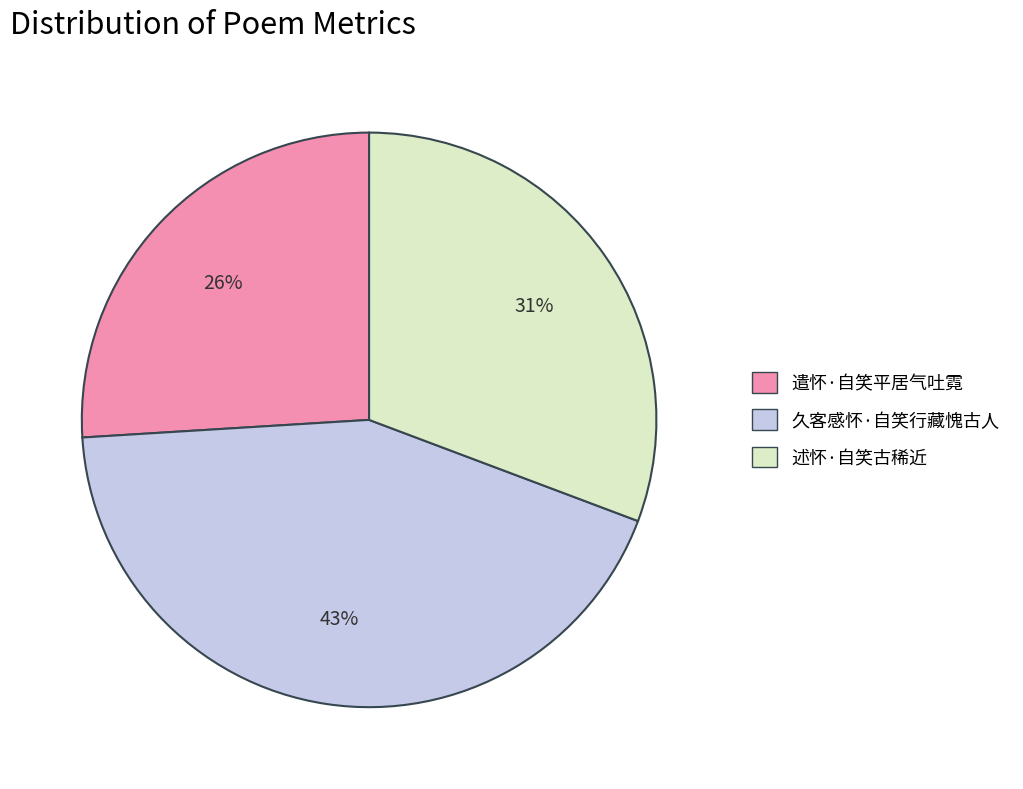

Rank the categories by value from lowest to highest.

遣怀·自笑平居气吐霓, 述怀·自笑古稀近, 久客感怀·自笑行藏愧古人